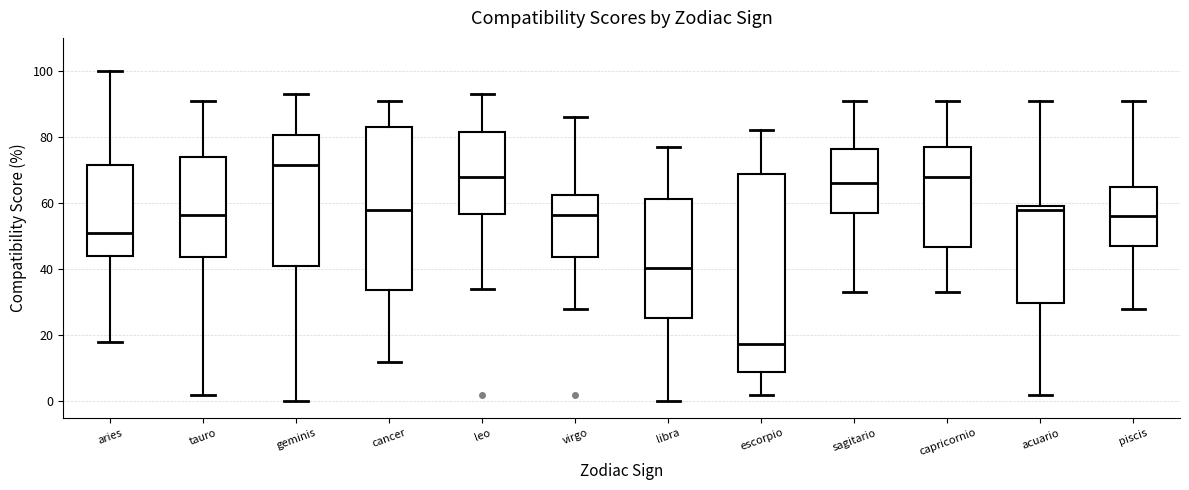

Which box has the highest median line?

geminis